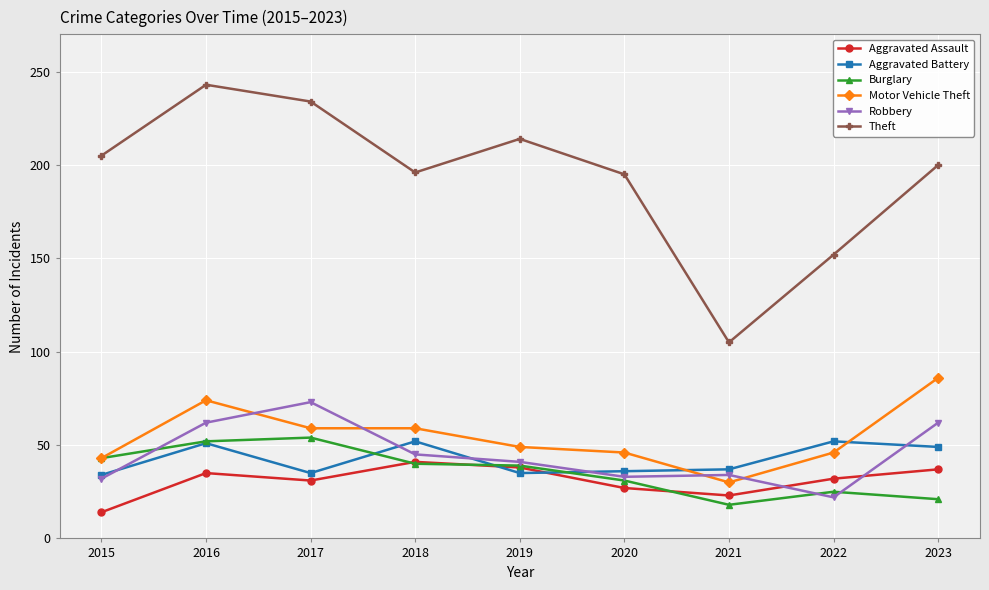

What is the total value across all series at 2020?

368